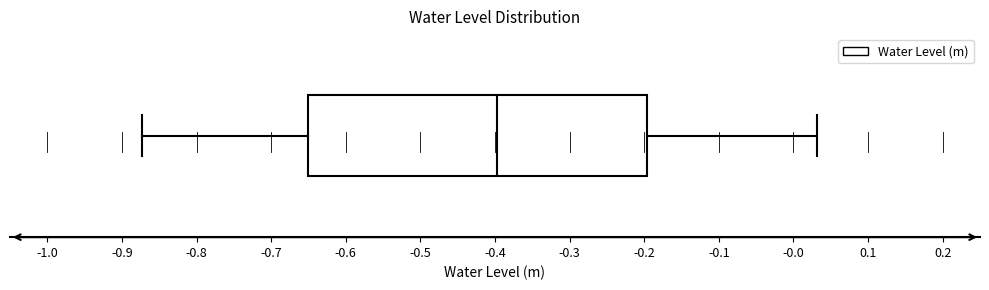

Where is the right edge of the box on the x-axis? The values are not printed on the chart, so give them approximately, as read against the axis.

-0.20